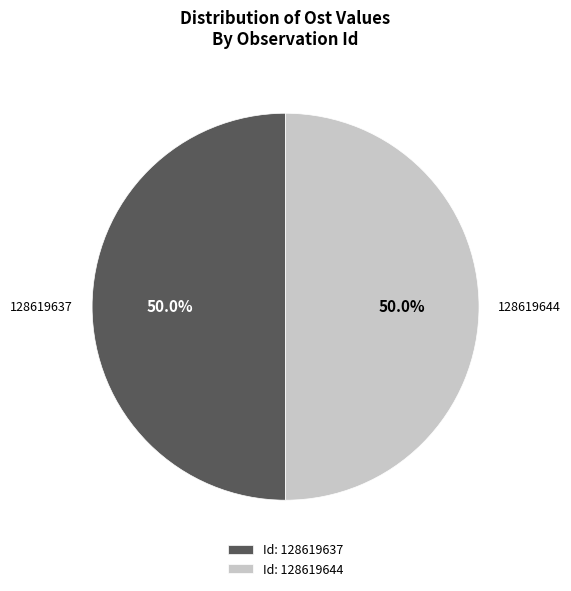

To the nearest percent, what portion does 128619644 represent?

50%